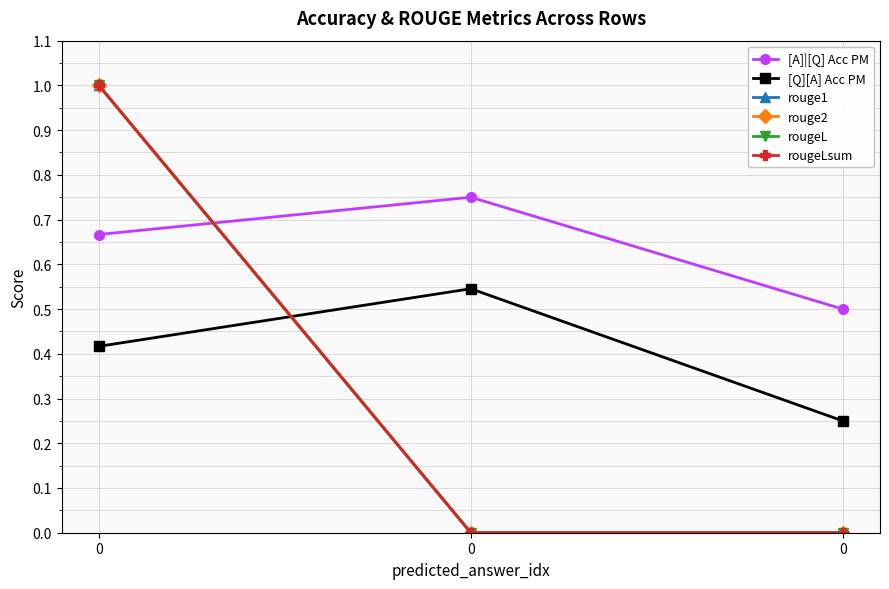

Is this an area chart (filled region under the line)?

No